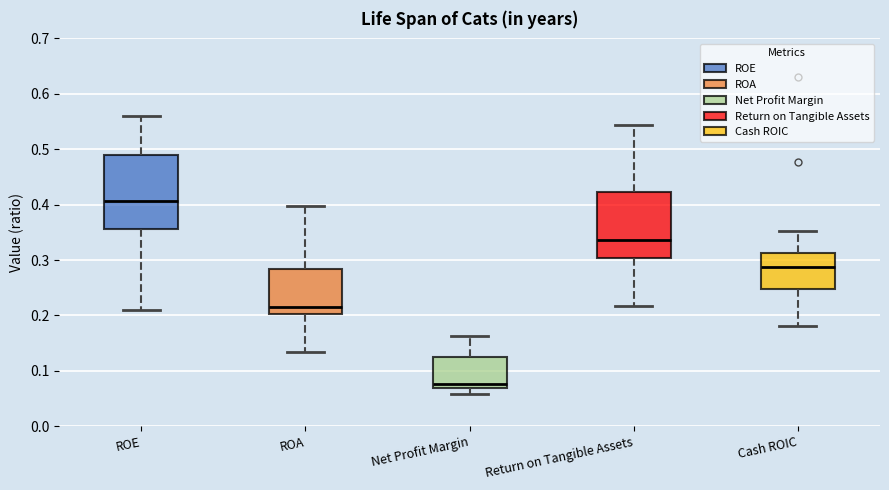

Where is the lower edge of the box for Cash ROIC on the y-axis? The values are not printed on the chart, so give them approximately, as read against the axis.

0.25